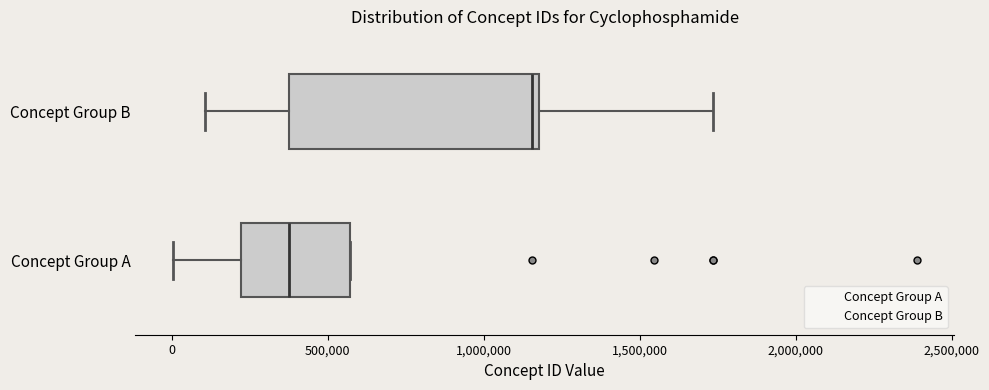

Which box is the widest, from its left edge to its right edge?

Concept Group B